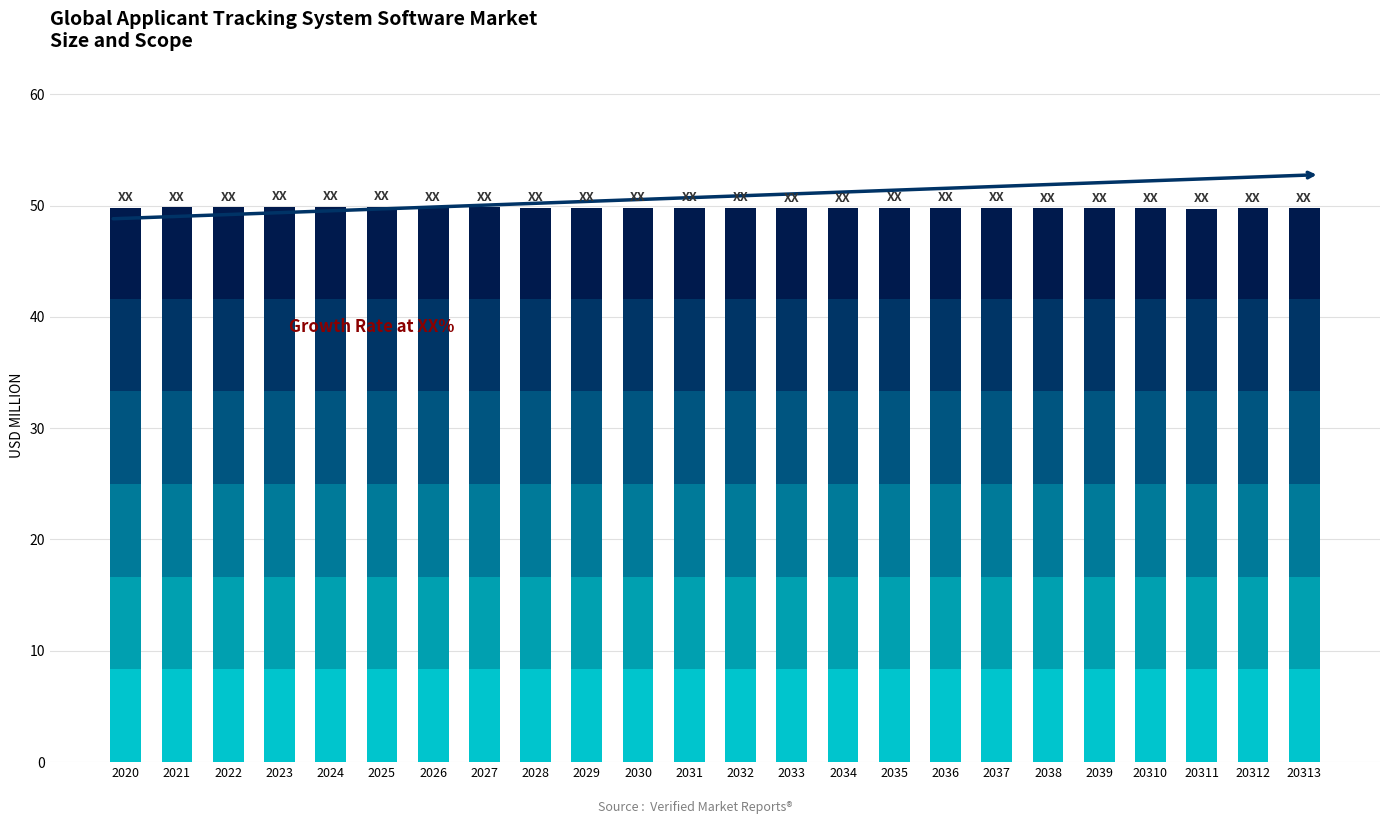

How many bars are there in total?

24